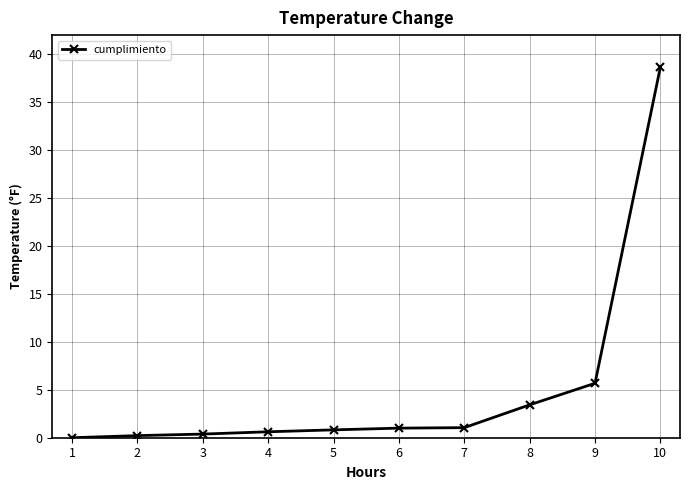

The chart shows a value of 51.5 at 10. True or false?

False